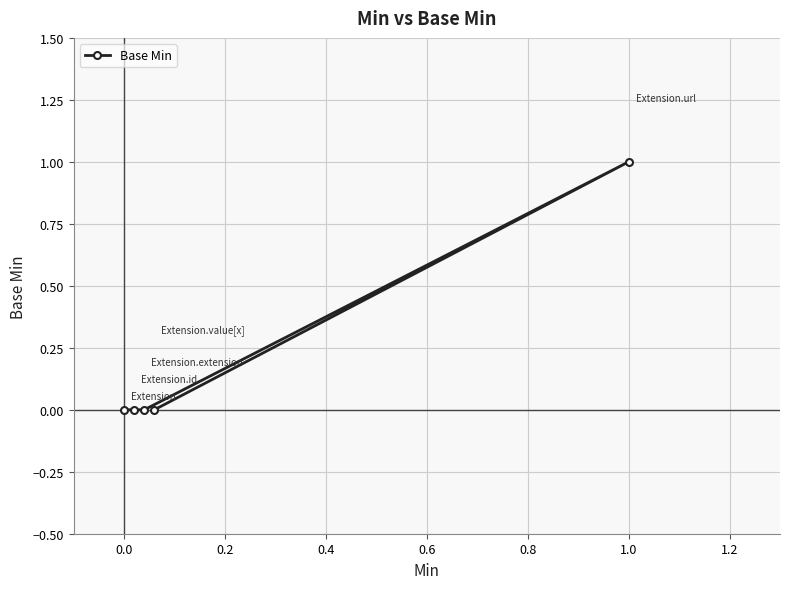

How many categories are shown in the chart?

5